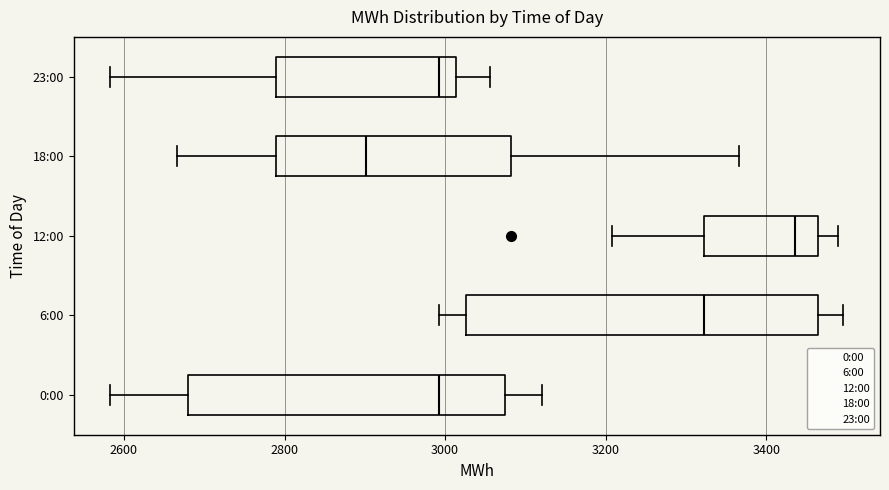

Where is the right edge of the box for 23:00 on the x-axis? The values are not printed on the chart, so give them approximately, as read against the axis.

3020